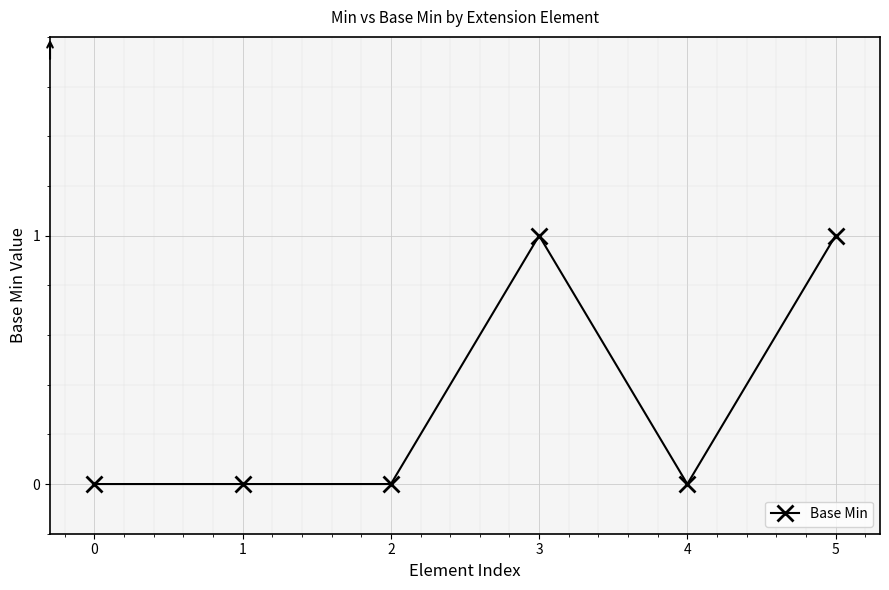

Does the chart display data point markers on the line(s)?

Yes